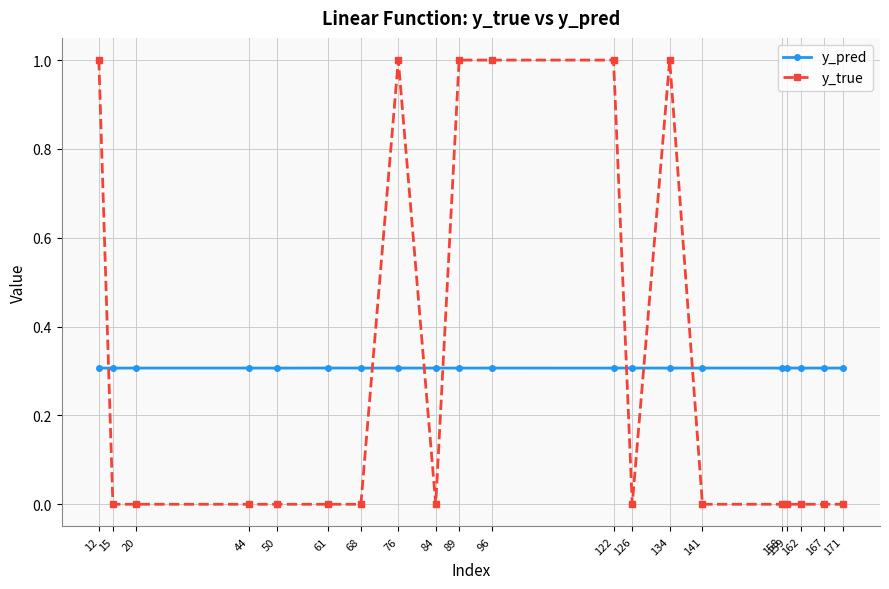

True or false: y_true has more than 1 points higher than both neighbors.

True